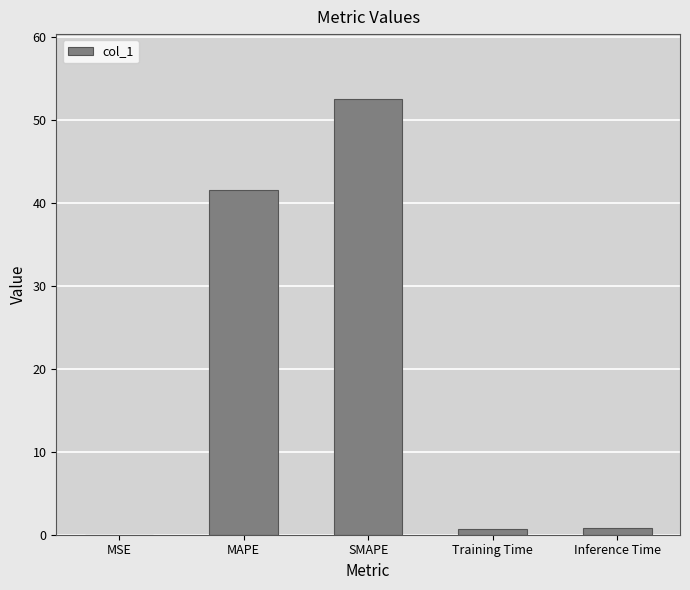

What is the sum of the values at SMAPE and MAPE?

94.1